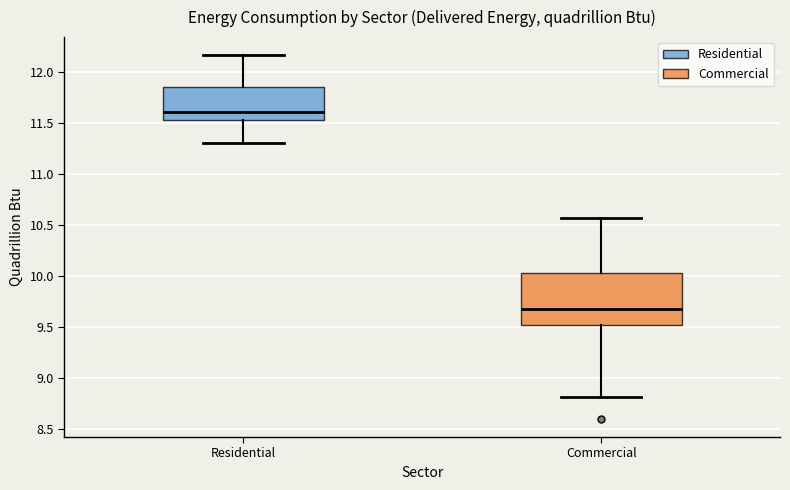

Where does the lower whisker of the box for Residential end on the y-axis? The values are not printed on the chart, so give them approximately, as read against the axis.

11.30